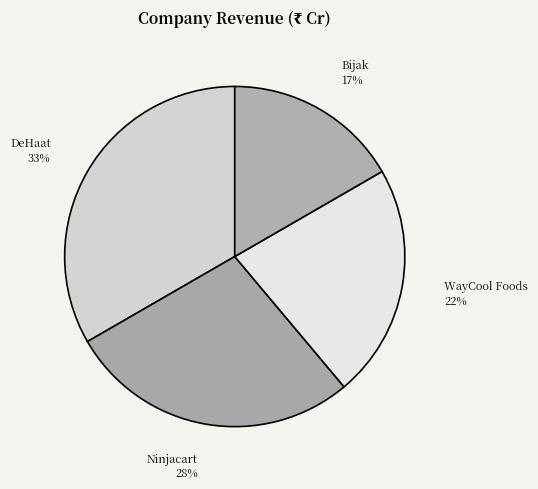

Which slice is the largest?

DeHaat